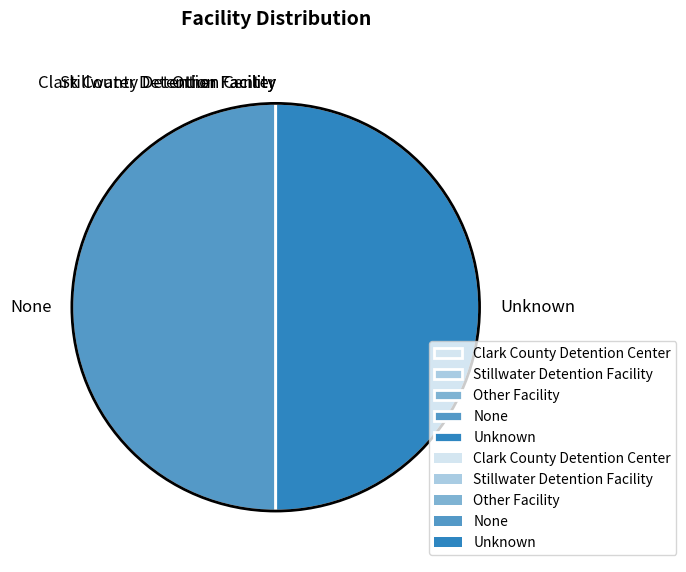

Is it true that Unknown is 50% of the pie?

True